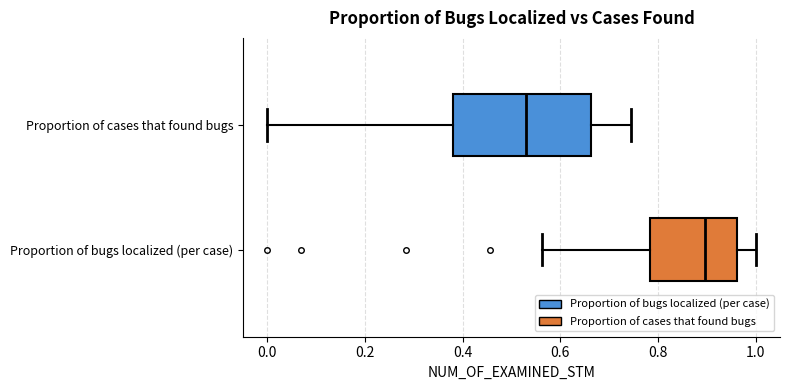

Reading bottom to top, read every box against the x-axis: the position of its median line, the range the box covers, and the ends of its whiskers. The values are not printed on the chart, so give them approximately, as read against the axis.

Proportion of bugs localized (per case): median 0.90, box 0.78 to 0.96, whiskers 0.56 to 1.00
Proportion of cases that found bugs: median 0.54, box 0.38 to 0.66, whiskers 0.00 to 0.74